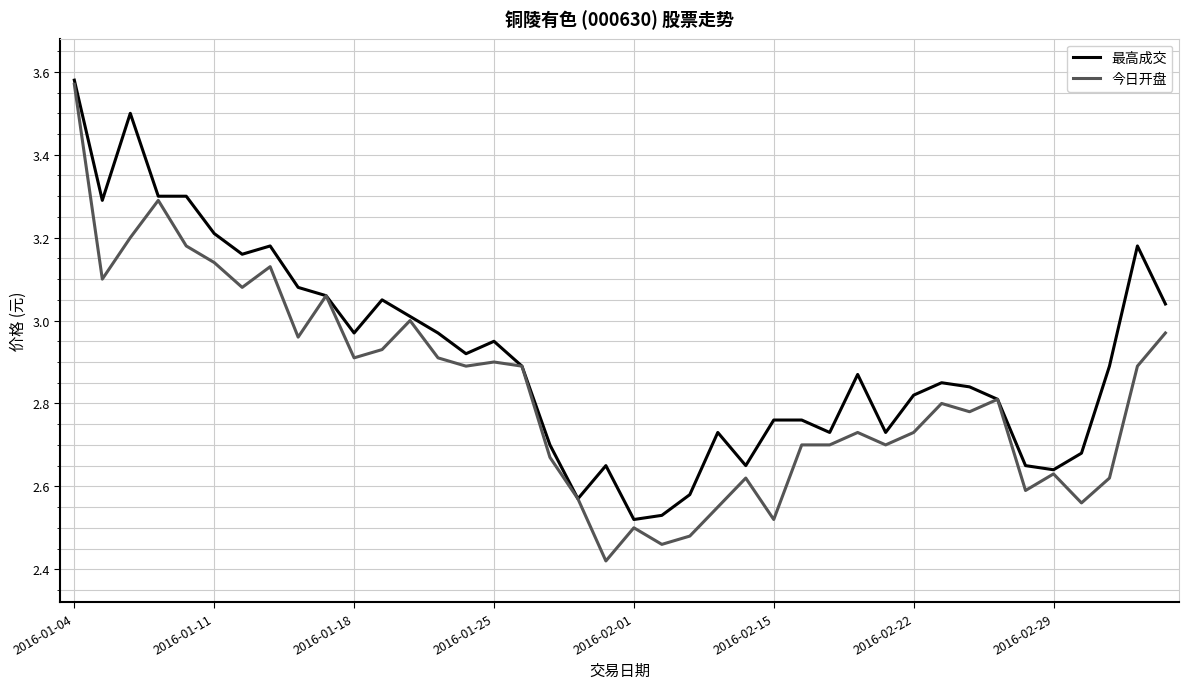

Which series has the largest range (max minus min)?

今日开盘